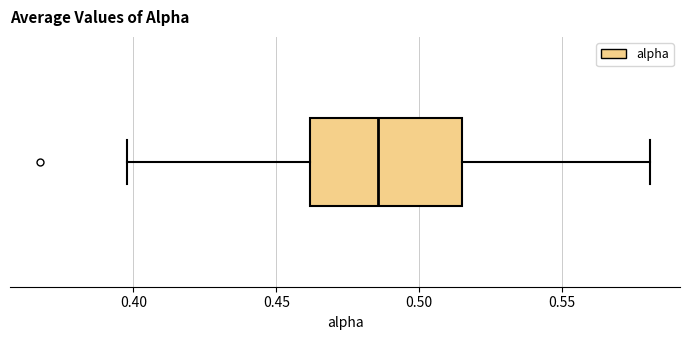

Read this box plot against the x-axis: the position of the median line, the range covered by the box, and the ends of both whiskers. The values are not printed on the chart, so give them approximately, as read against the axis.

median 0.485, box 0.460 to 0.515, whiskers 0.400 to 0.580